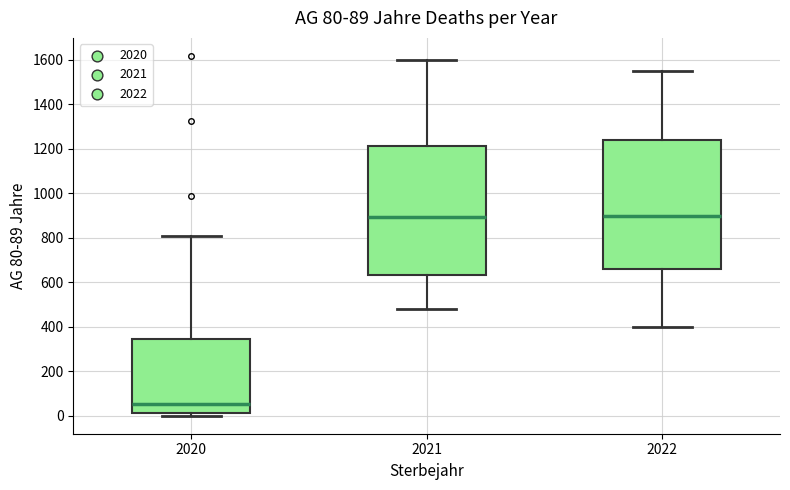

Which box's median line is the lowest?

2020